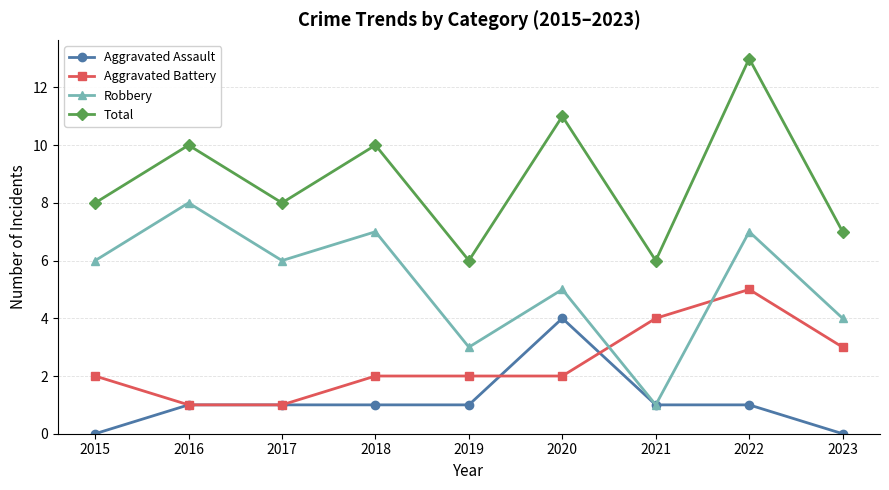

True or false: Robbery and Total intersect in this chart.

False